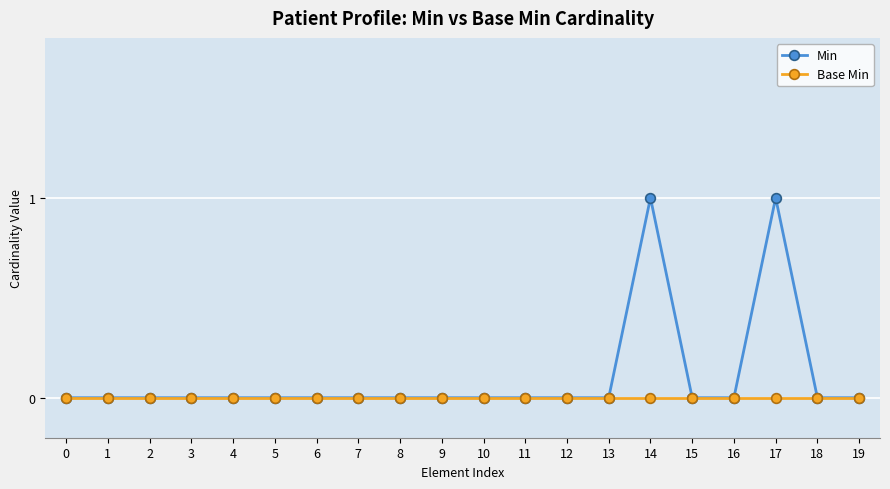

Count the Min values in the range 0 to 1.

20